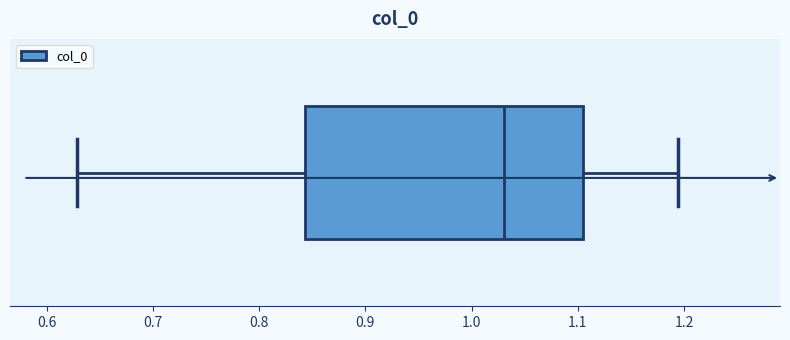

Transcribe this box plot: give where the median line is, the range the box spans, and where the two whiskers end, as read against the x-axis. The values are not printed on the chart, so give them approximately, as read against the axis.

median 1.03, box 0.84 to 1.10, whiskers 0.63 to 1.19